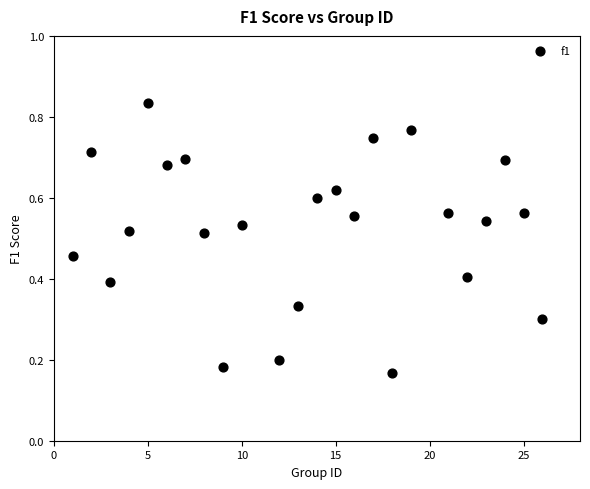

What is the range of X values (max minus min)?

25.0